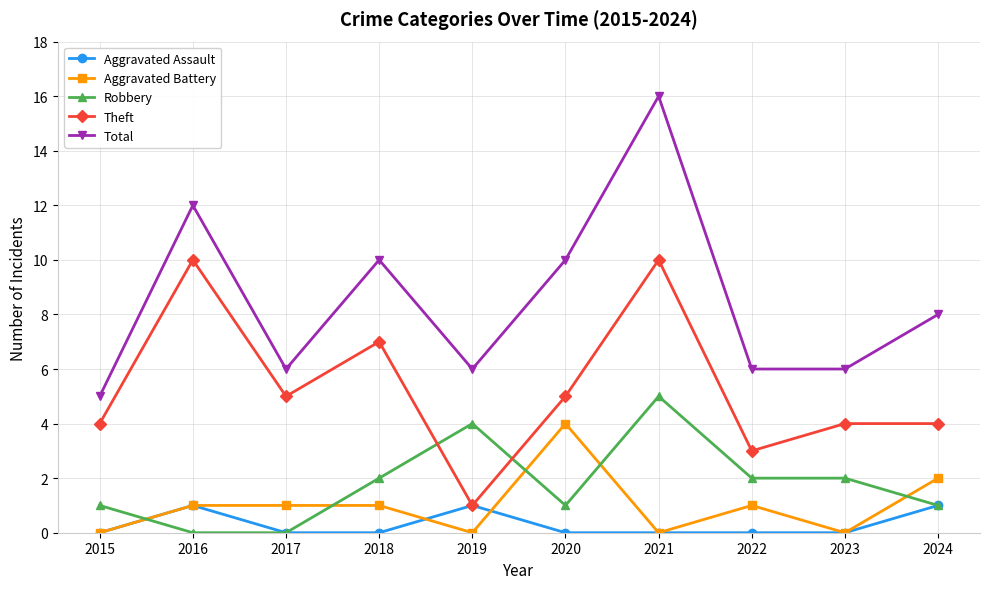

What is the maximum value shown in the chart?

16